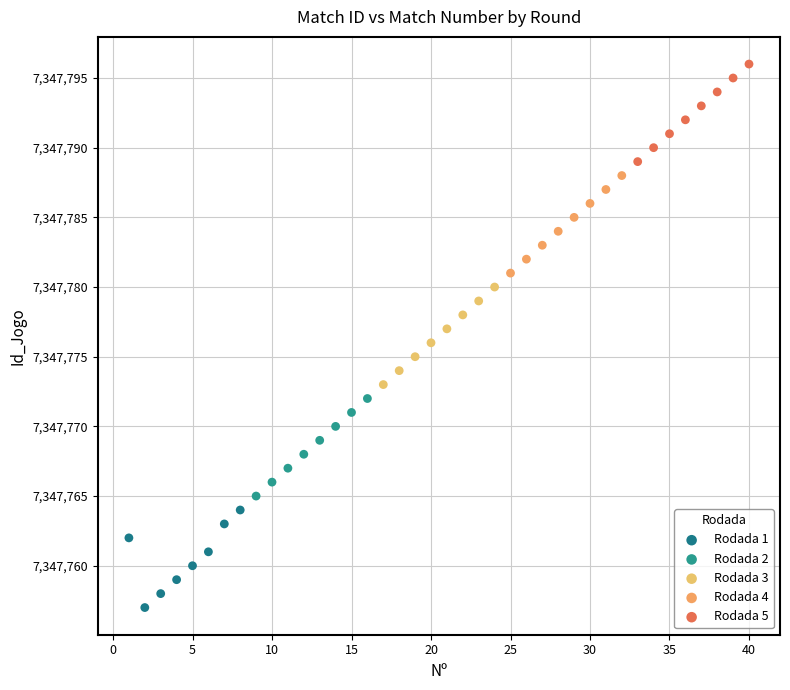

Which series contains the lowest Y value?

Rodada 1